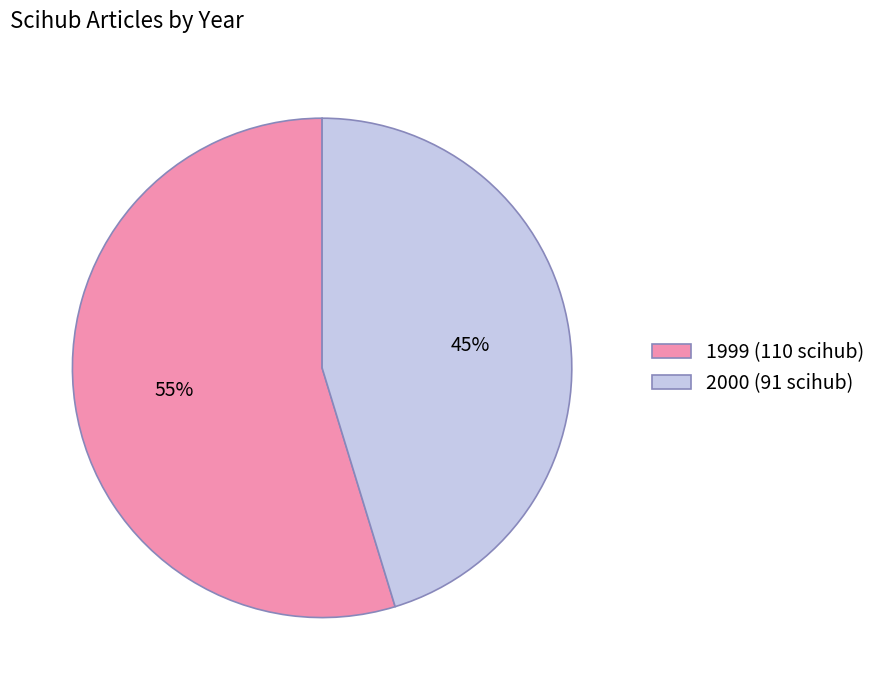

Which category has the biggest portion of the pie?

1999